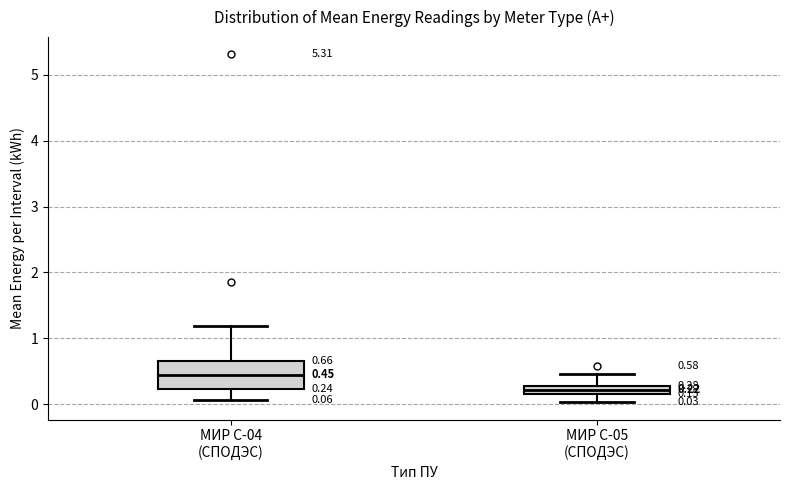

Which box is the tallest, from its lower edge to its upper edge?

МИР С-04 (СПОДЭС)